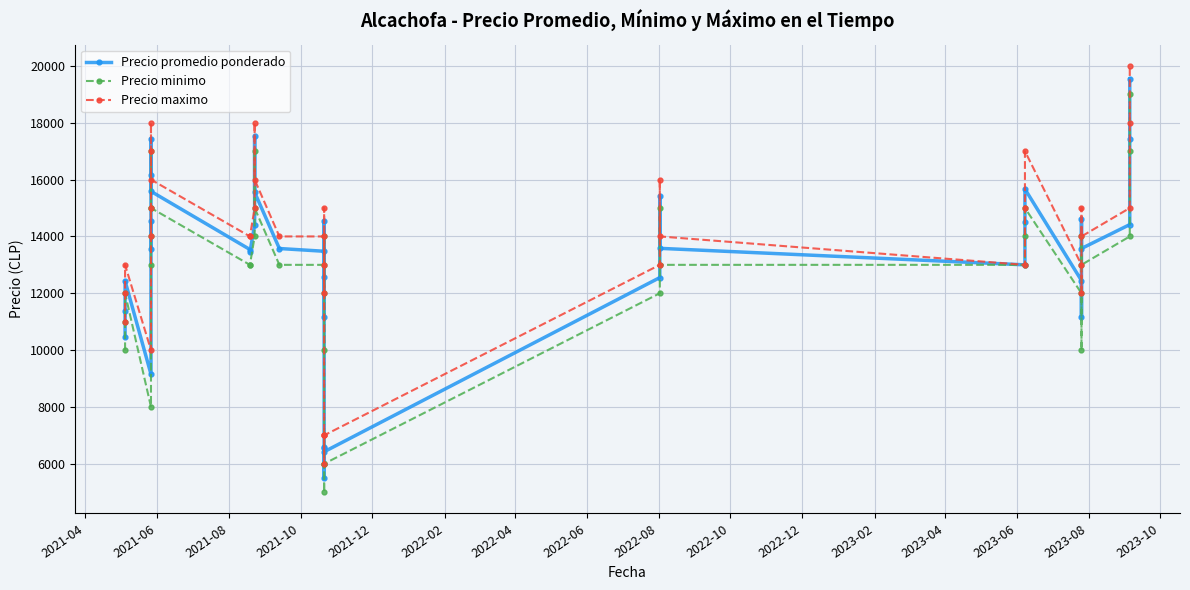

Which series has the largest total across all categories?

Precio maximo